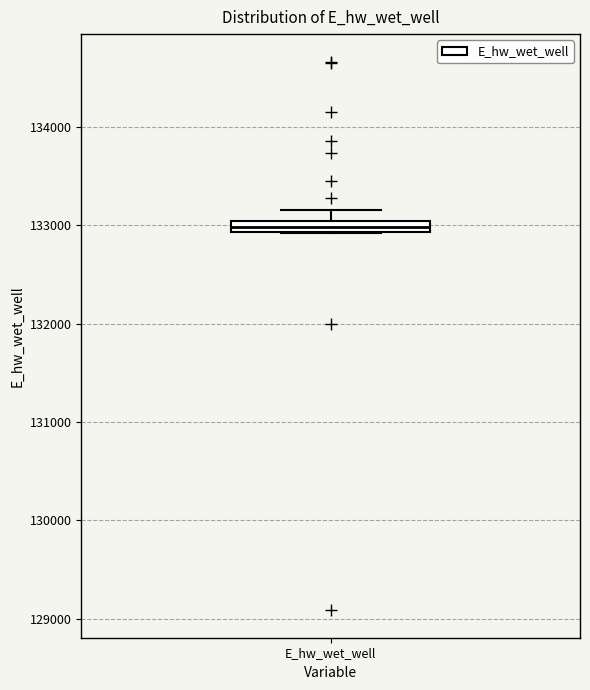

Where is the upper edge of the box for E_hw_wet_well on the y-axis? The values are not printed on the chart, so give them approximately, as read against the axis.

133000